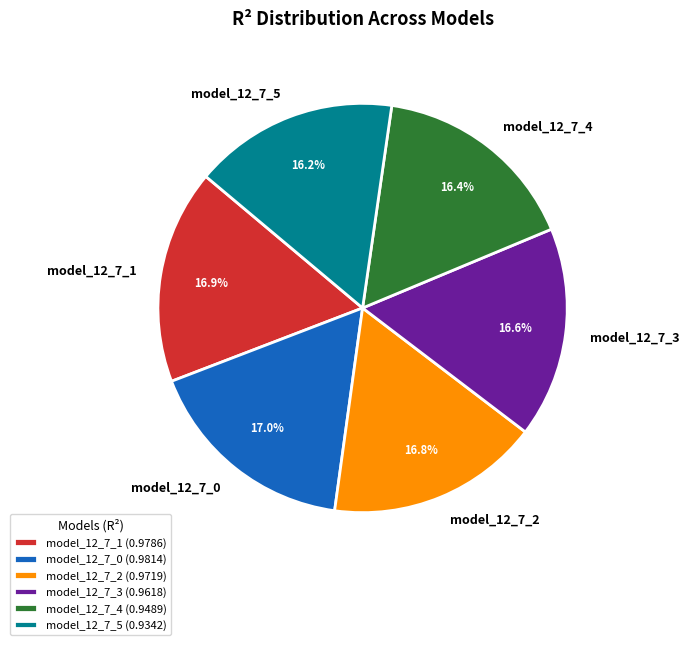

The model_12_7_0 slice represents 22% of the pie. True or false?

False